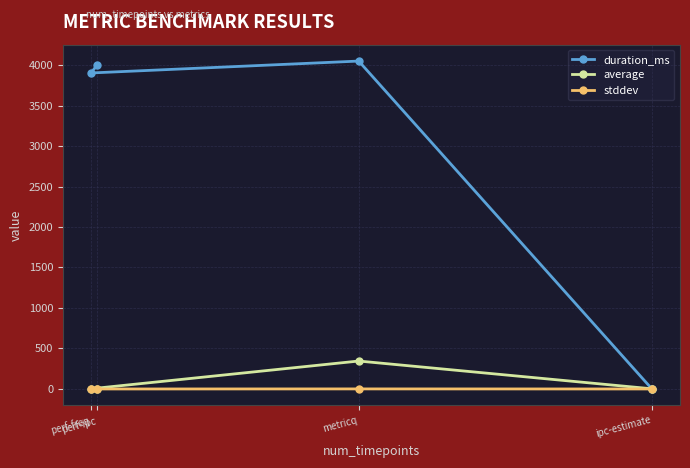

Reading left to right, transcribe all the data shown in this chart.

duration_ms: ipc-estimate=0.0	metricq=4049.0	perf-freq=3902.0	perf-ipc=4002.0
average: ipc-estimate=2.0	metricq=345.1	perf-freq=2.5	perf-ipc=2.0
stddev: ipc-estimate=0.0	metricq=0.8	perf-freq=0.0	perf-ipc=0.0